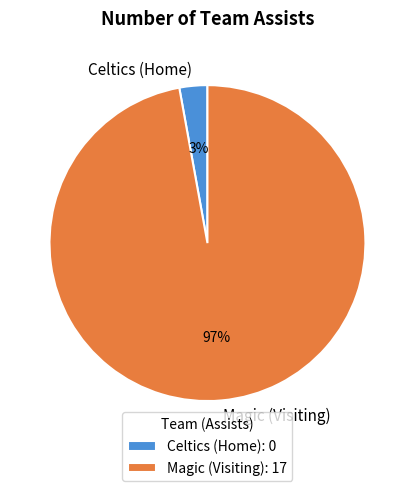

True or false: Magic (Visiting) accounts for 97% of the total.

True